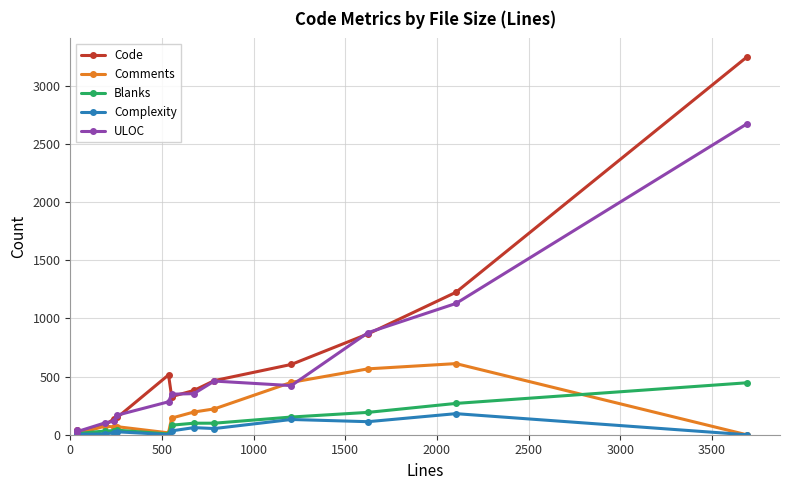

What is the greatest value displayed?

3243